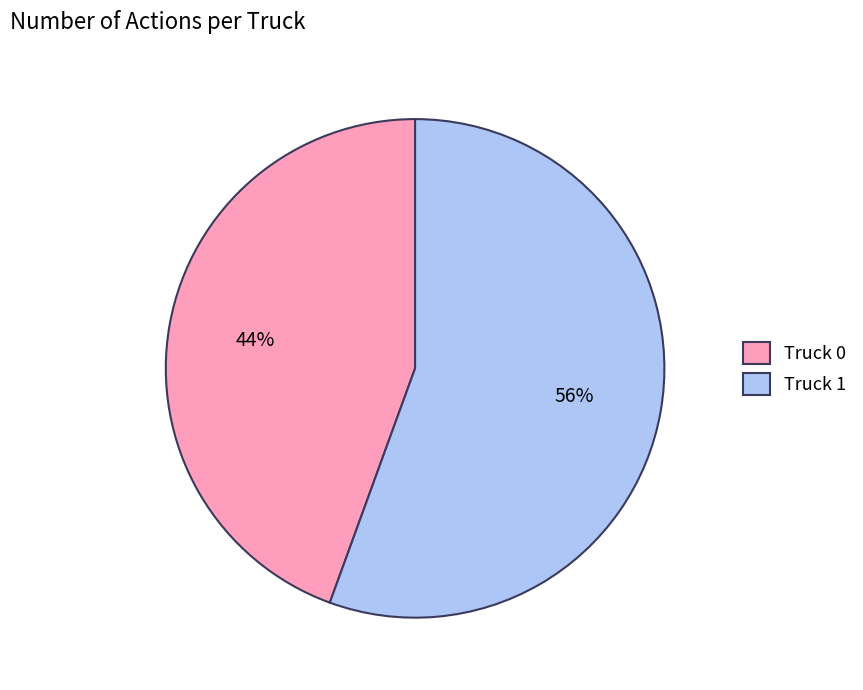

Which category has the smallest portion of the pie?

Truck 0